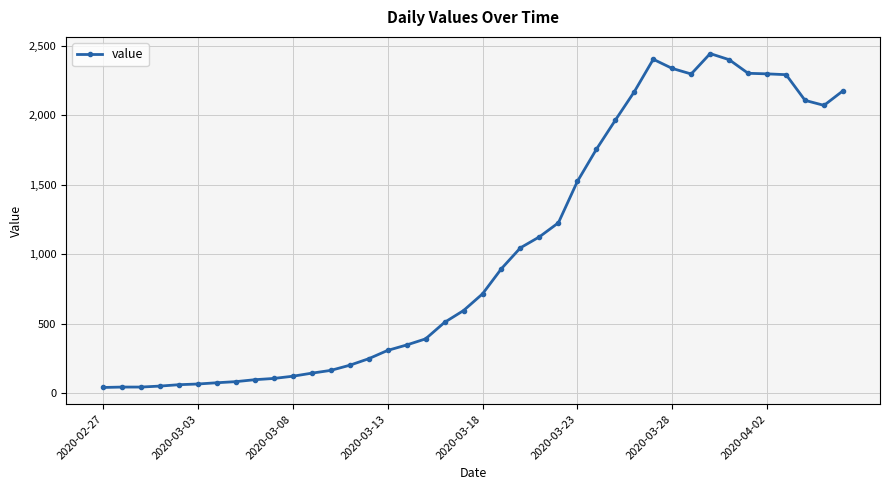

What is the average value?

1031